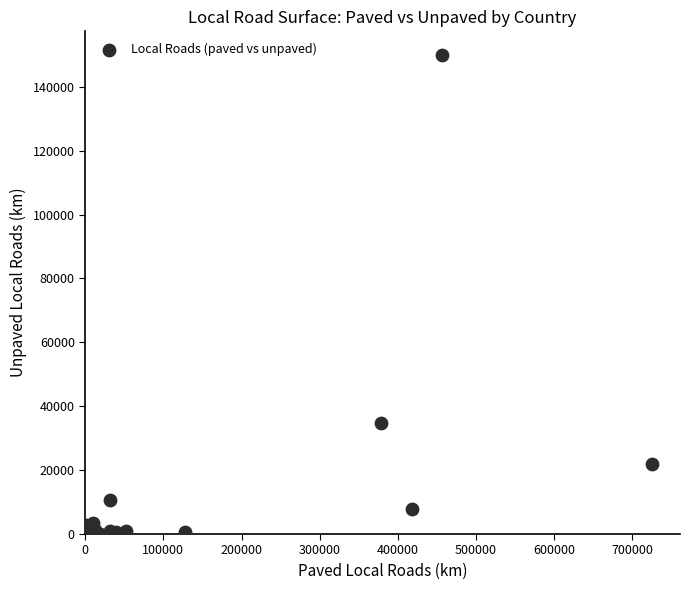

What Y value in the scatter plot is closest to 74920?

34852.4